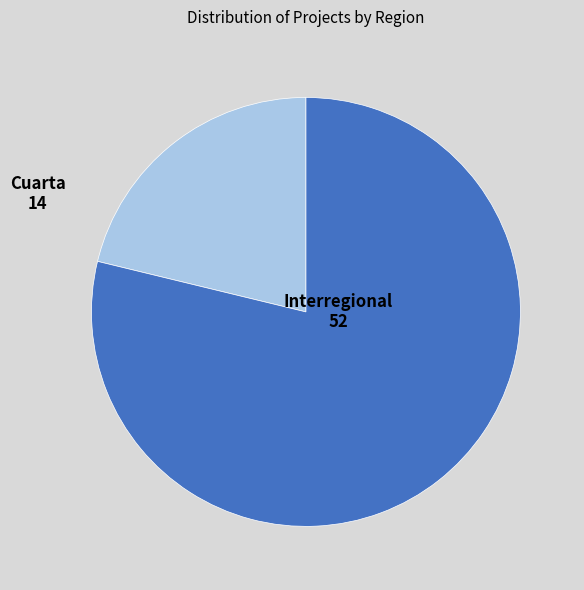

Combined, do Interregional and Cuarta account for over 50%?

Yes